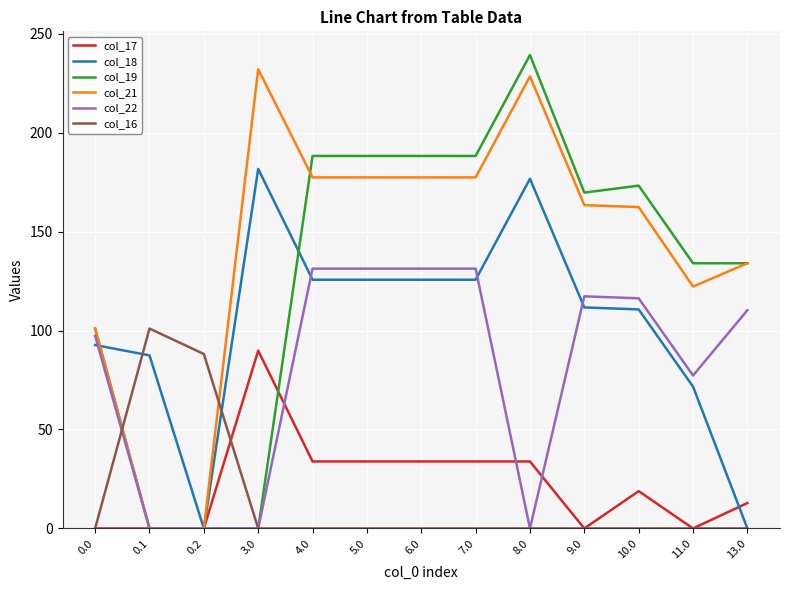

Which series has the largest total across all categories?

col_21